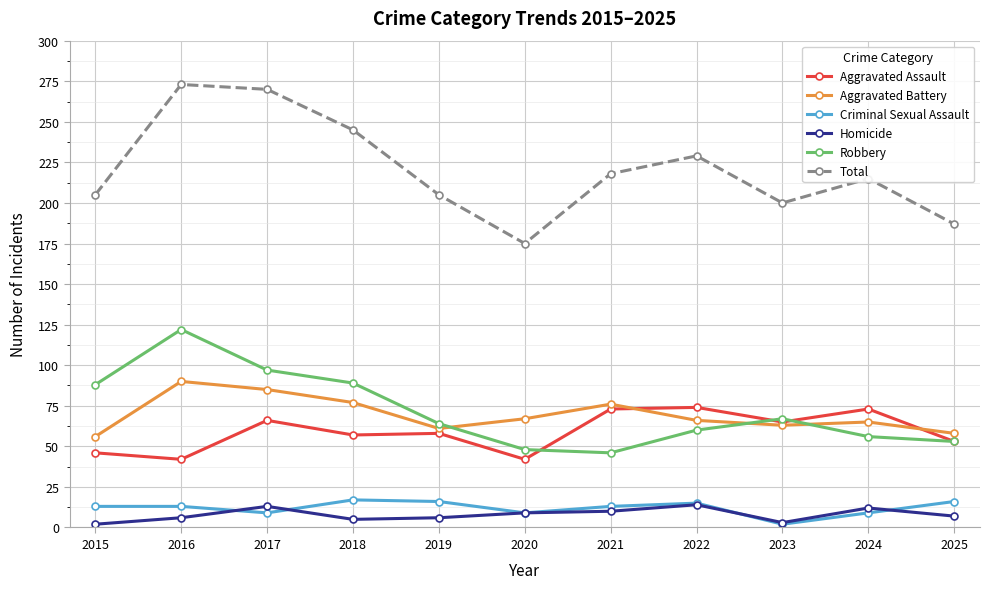

True or false: Criminal Sexual Assault and Aggravated Battery intersect in this chart.

False